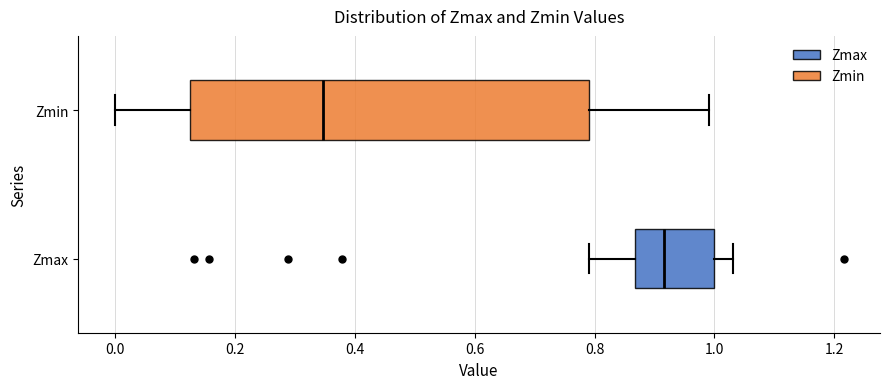

Reading bottom to top, read every box against the x-axis: the position of its median line, the range the box covers, and the ends of its whiskers. The values are not printed on the chart, so give them approximately, as read against the axis.

Zmax: median 0.92, box 0.86 to 1.00, whiskers 0.80 to 1.04
Zmin: median 0.34, box 0.12 to 0.80, whiskers 0.00 to 1.00